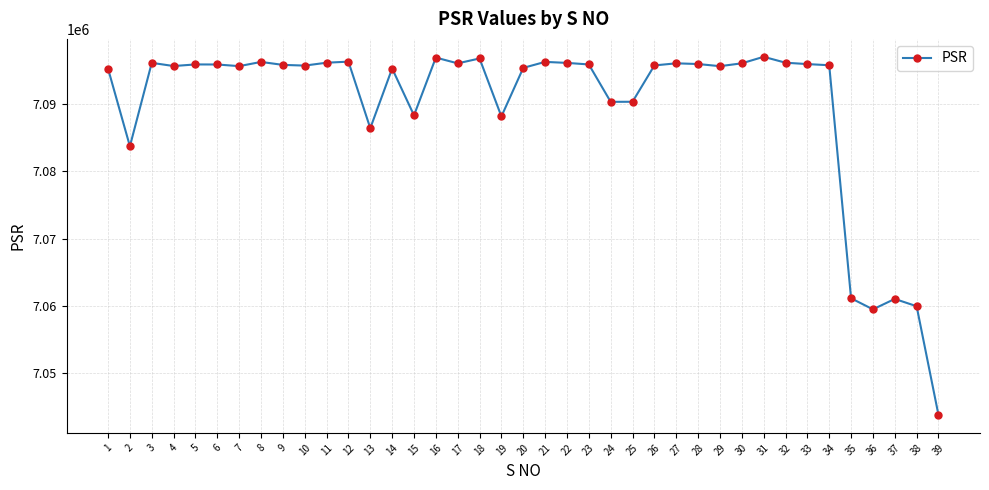

Approximately how many times larger is the value at 17 compared to 32?

1.0